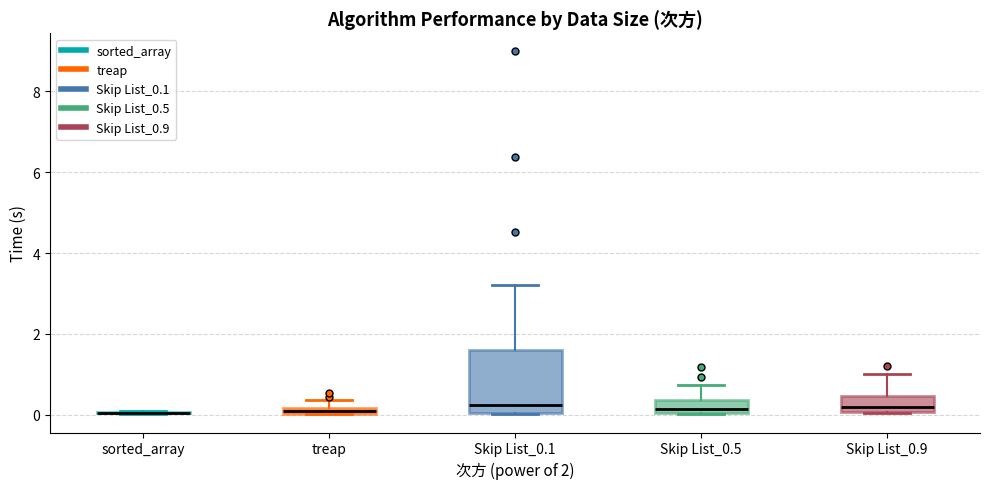

Comparing the boxes themselves (not the whiskers), which one is the tallest?

Skip List_0.1